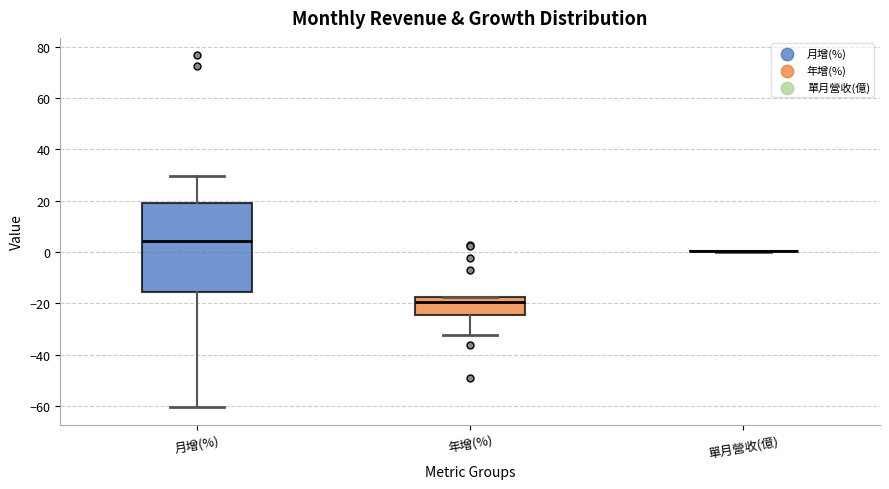

Comparing the boxes themselves (not the whiskers), which one is the tallest?

月增(%)